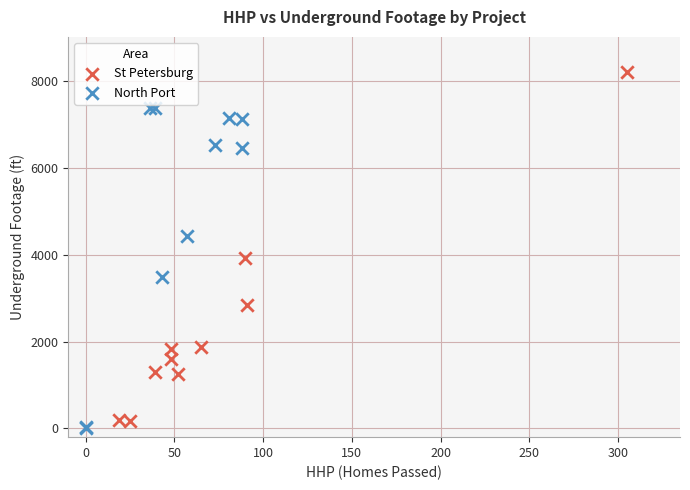

Which series reaches the minimum Y coordinate?

North Port